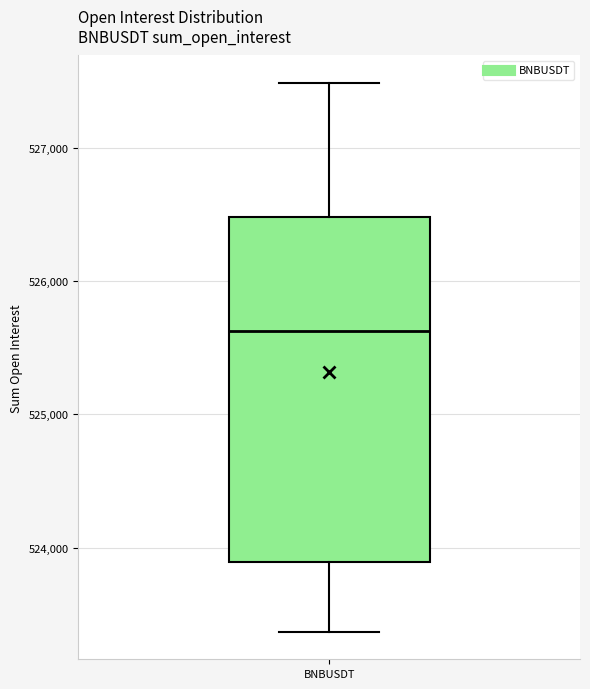

Transcribe this box plot: give where the median line is, the range the box spans, and where the two whiskers end, as read against the y-axis. The values are not printed on the chart, so give them approximately, as read against the axis.

median 525600, box 523900 to 526500, whiskers 523400 to 527500